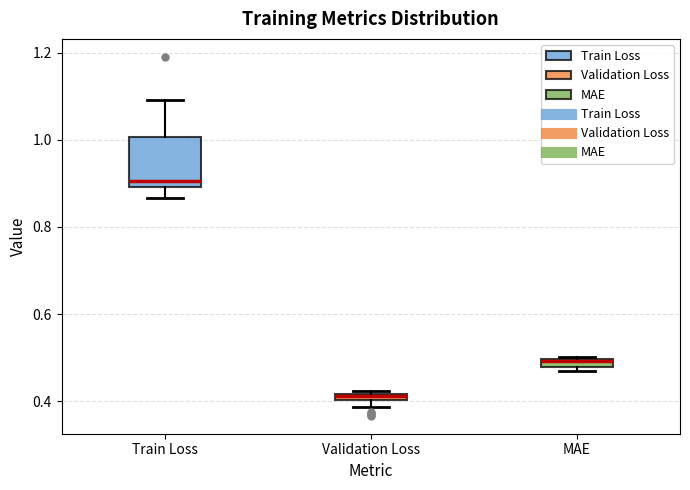

Comparing the boxes themselves (not the whiskers), which one is the tallest?

Train Loss